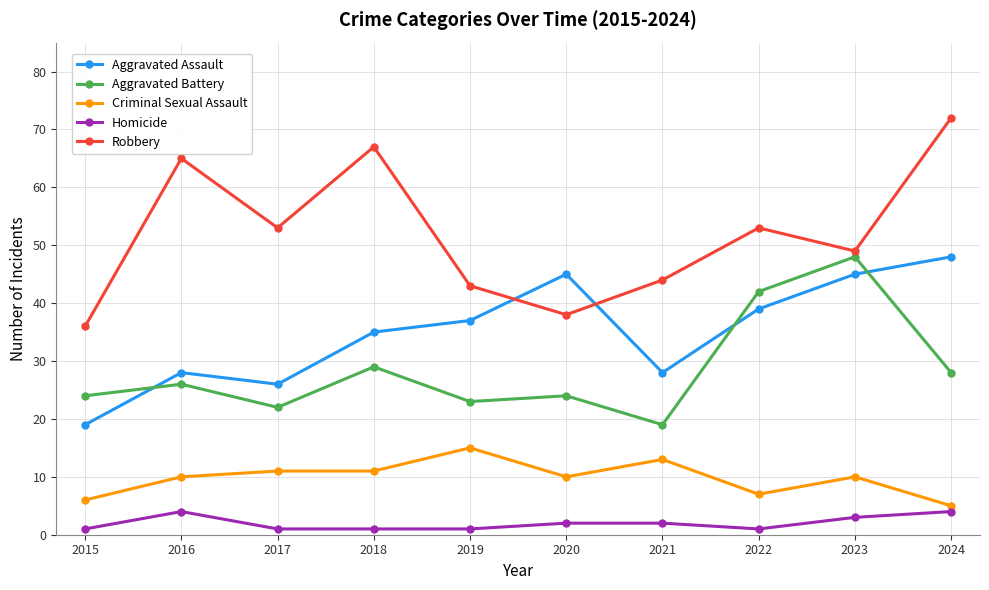

Which series changed the most between 2017 and 2018?

Robbery